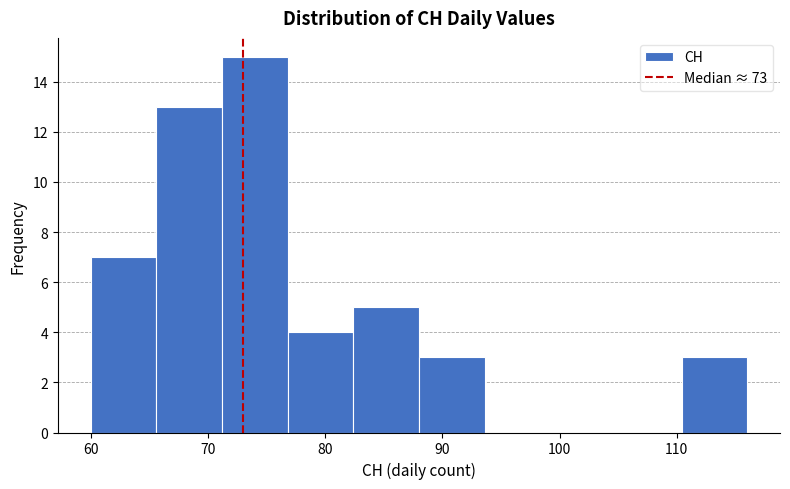

Over which range of the x-axis is the bar tallest?

71.2 to 76.8